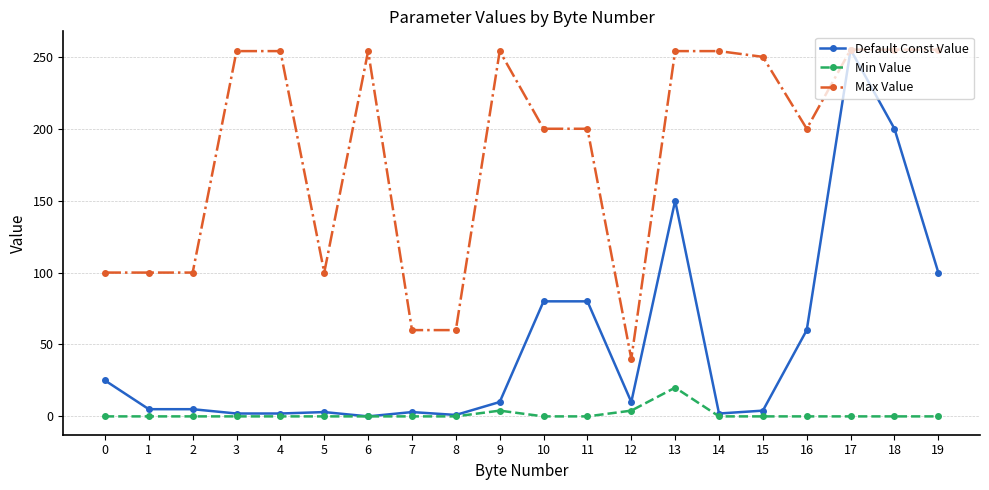

Between 18 and 19, which series saw the biggest shift?

Default Const Value